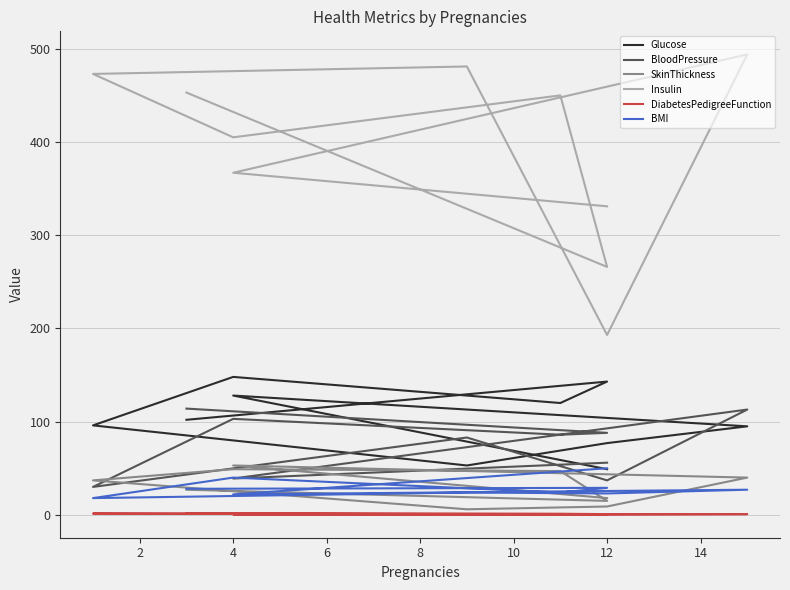

What is the maximum value shown in the chart?

494.0